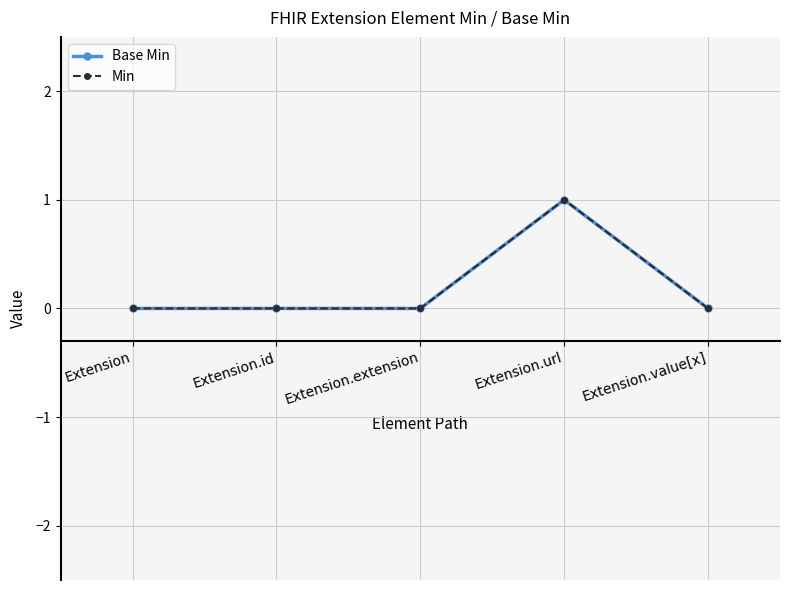

What is the difference between the maximum and second lowest values in the Base Min series?

1